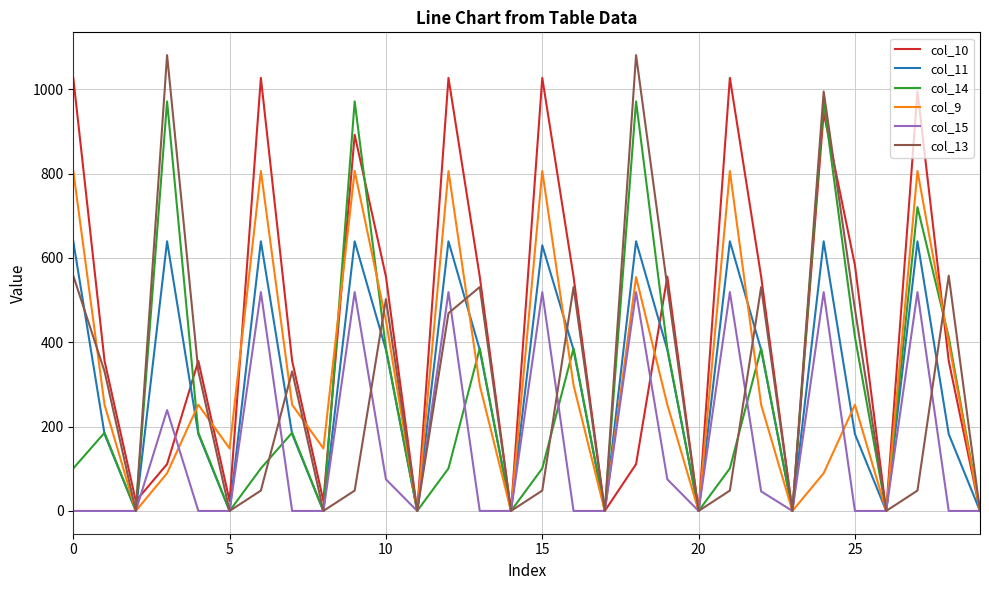

List the series in order of their peak value, highest first.

col_13, col_10, col_14, col_9, col_11, col_15